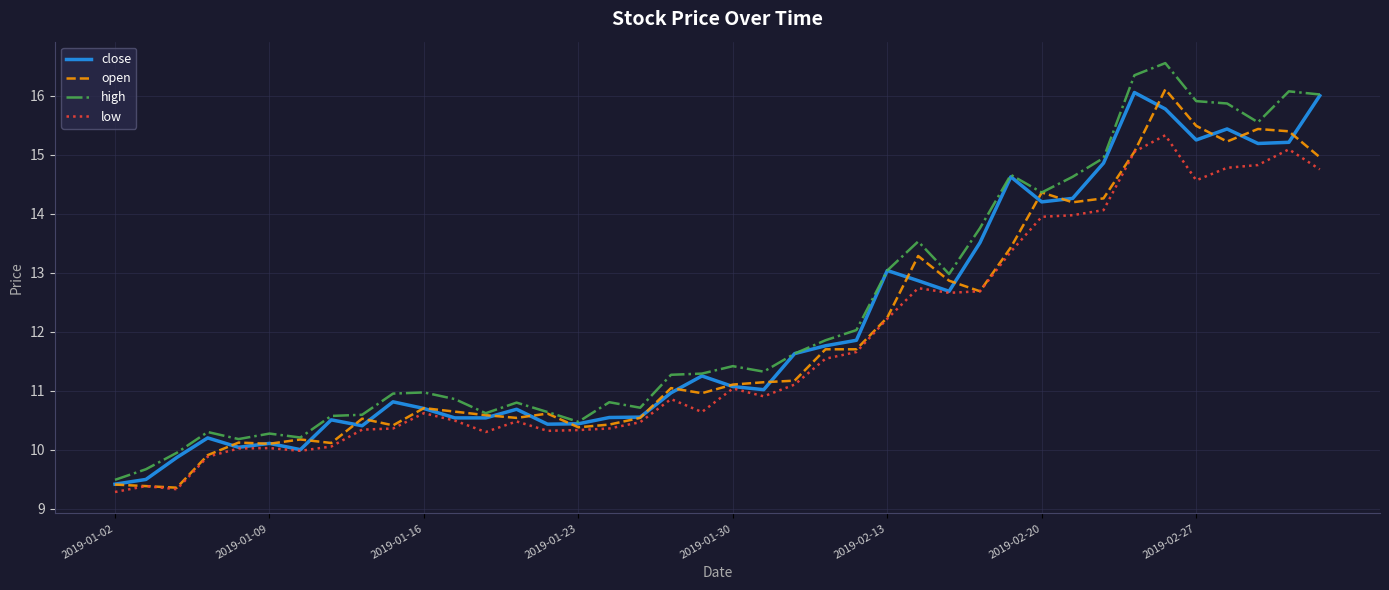

Count the number of data series in this chart.

4